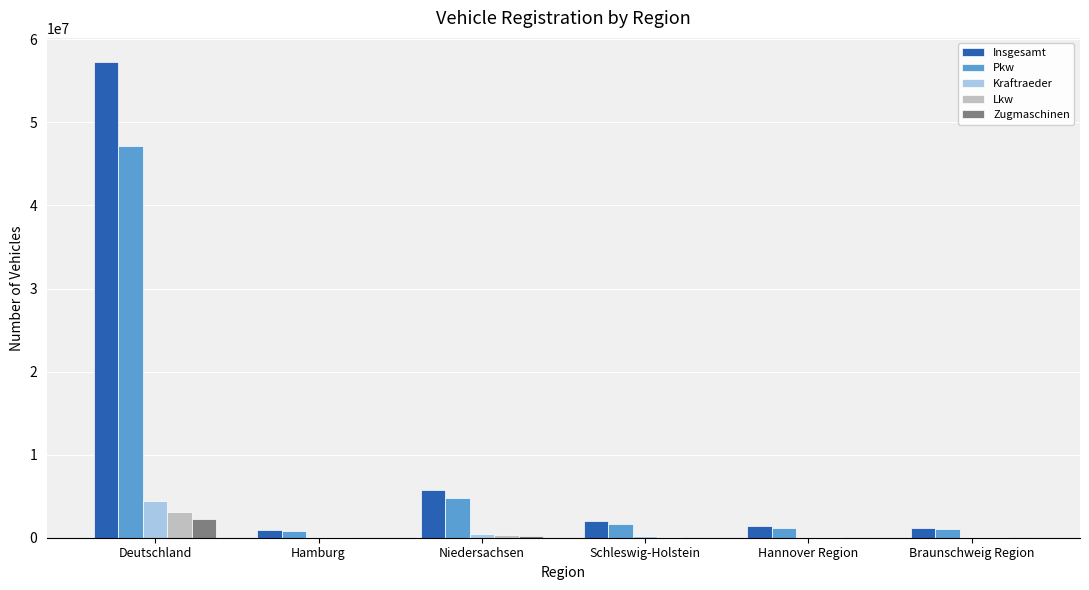

Which series has the largest total across all categories?

Insgesamt